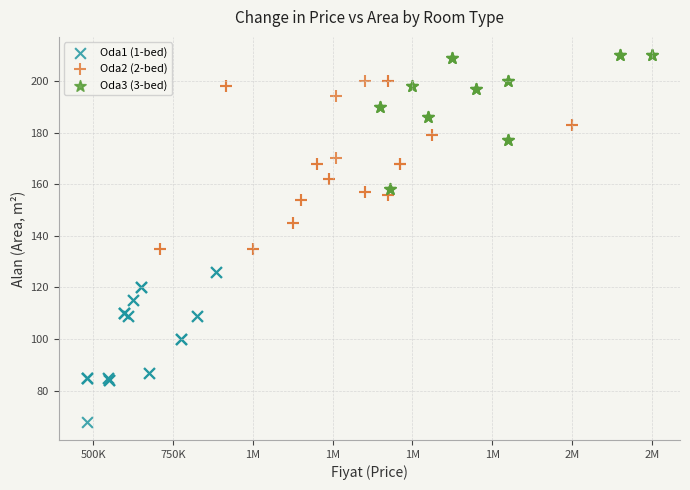

Which series contains the highest Y value?

Oda3 (3-bed)